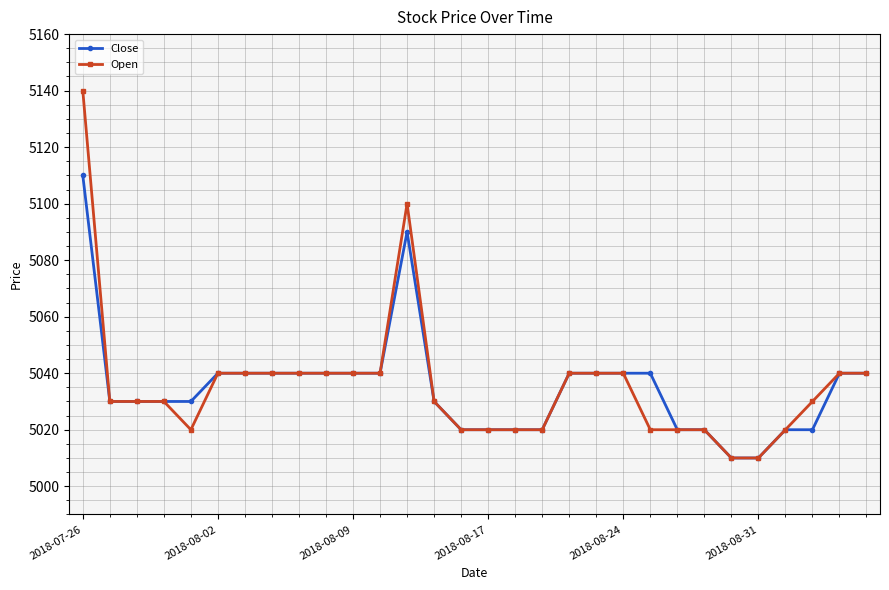

How many distinct data groups are displayed?

2